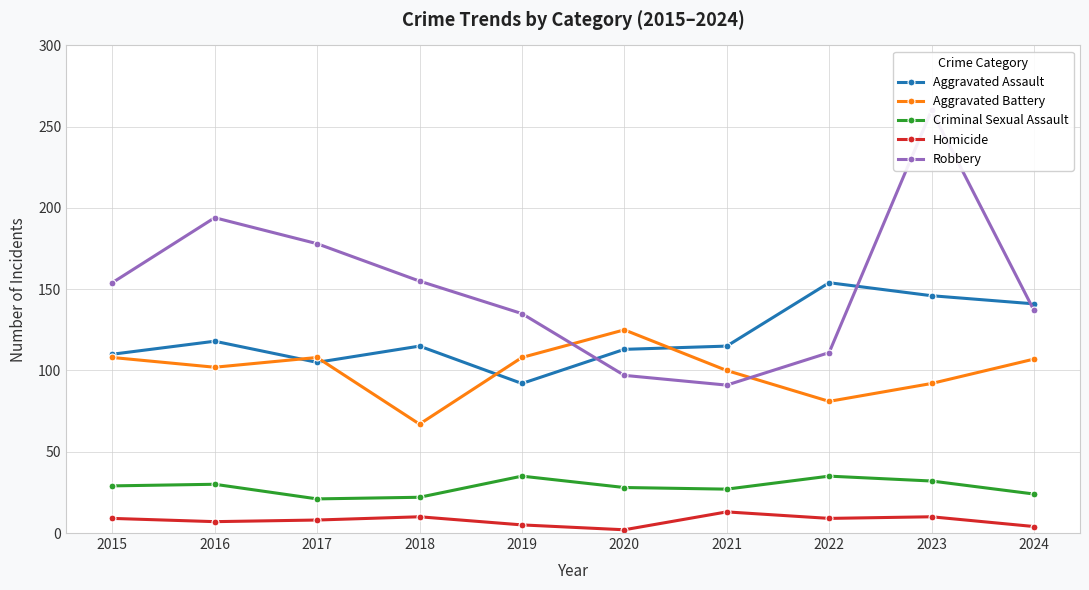

How many distinct data groups are displayed?

5